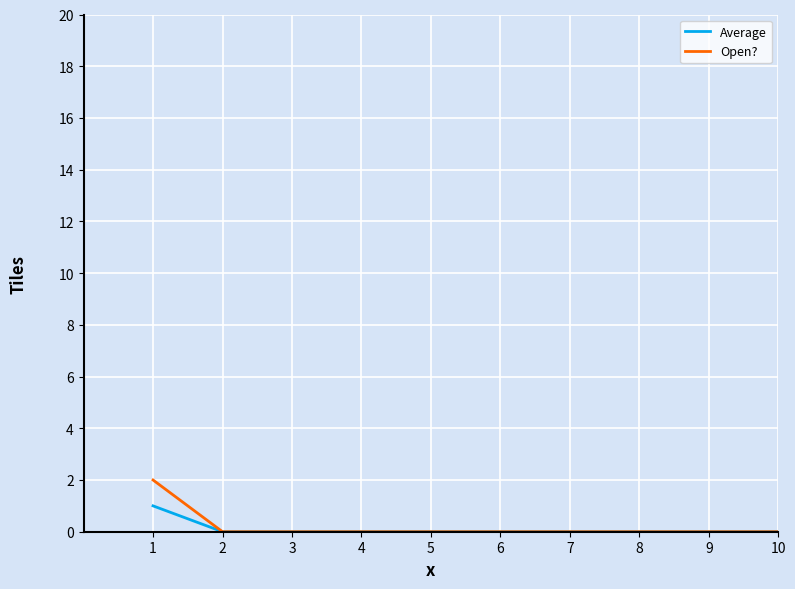

Which category has the highest value across all series?

1